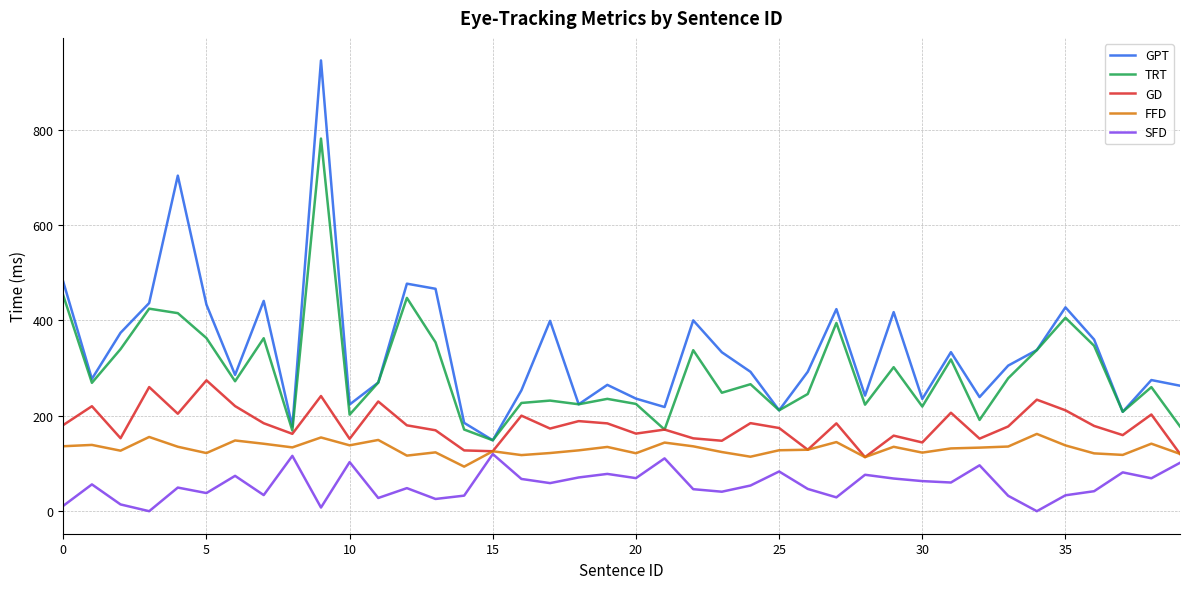

At how many categories does at least one series exceed 630?

2